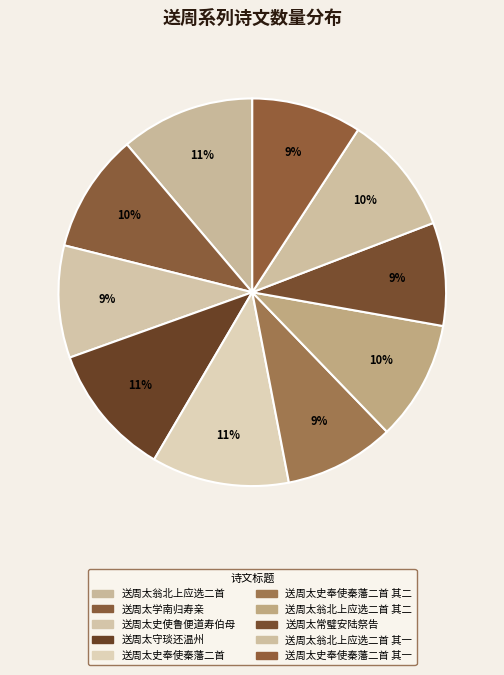

How many segments does this pie chart have?

10